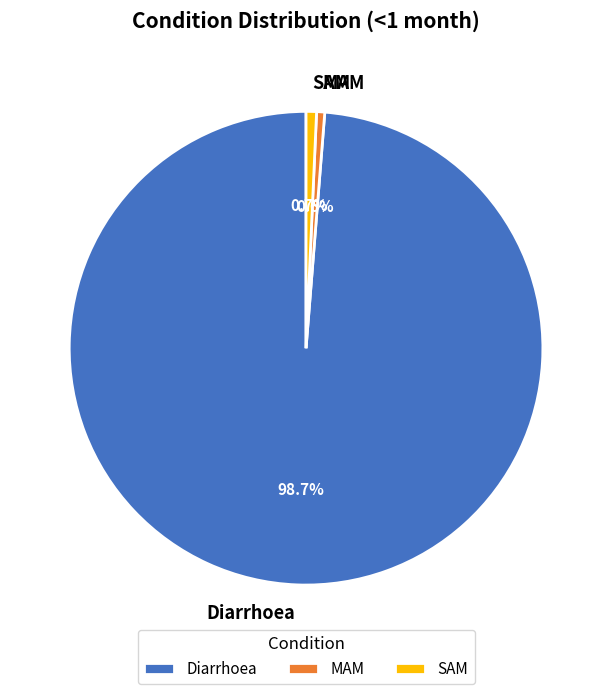

To the nearest percent, what portion does Diarrhoea represent?

99%